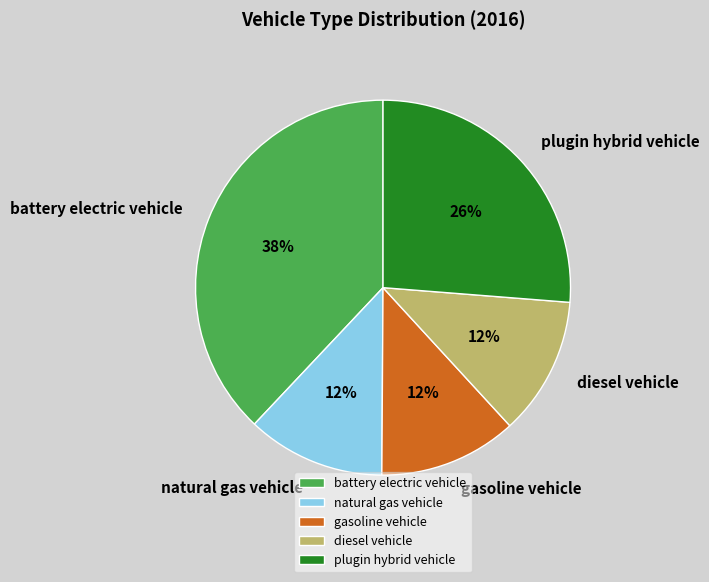

Which slice is the largest?

battery electric vehicle